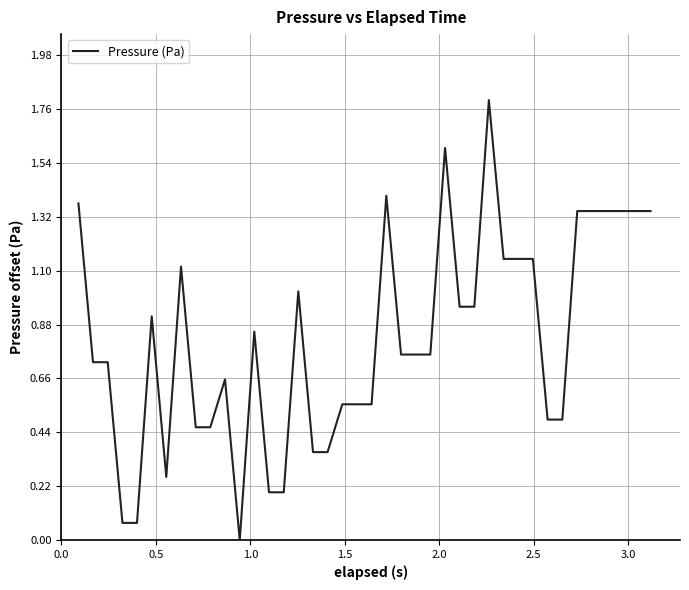

What is the difference between the maximum and minimum values?

1.8